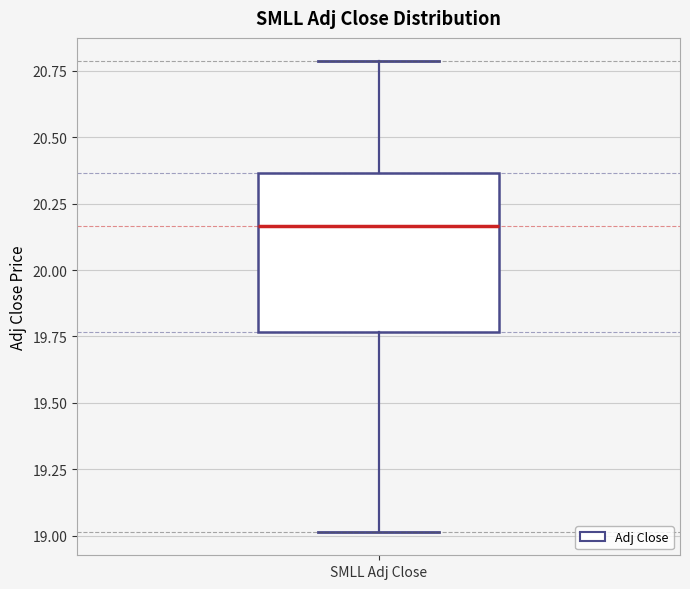

Where does the median line of the box for SMLL Adj Close sit on the y-axis? The values are not printed on the chart, so give them approximately, as read against the axis.

20.15